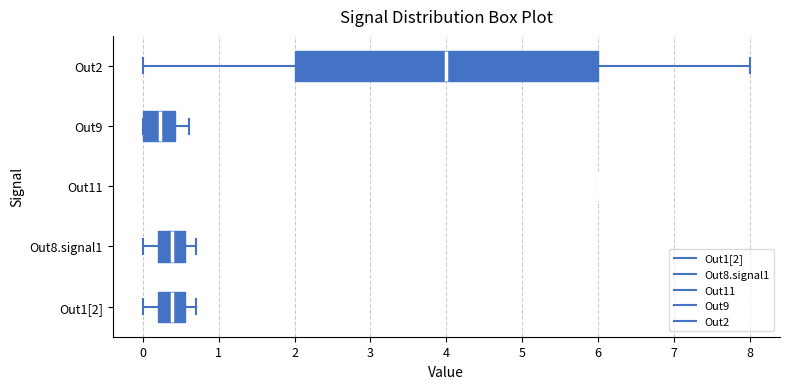

Reading bottom to top, read every box against the x-axis: the position of its median line, the range the box covers, and the ends of its whiskers. The values are not printed on the chart, so give them approximately, as read against the axis.

Out1[2]: median 0.4, box 0.2 to 0.6, whiskers 0.0 to 0.7
Out8.signal1: median 0.4, box 0.2 to 0.6, whiskers 0.0 to 0.7
Out11: box collapsed to a line at 6.0, whiskers 6.0 to 6.0
Out9: median 0.2, box 0.0 to 0.4, whiskers 0.0 to 0.6
Out2: median 4.0, box 2.0 to 6.0, whiskers 0.0 to 8.0